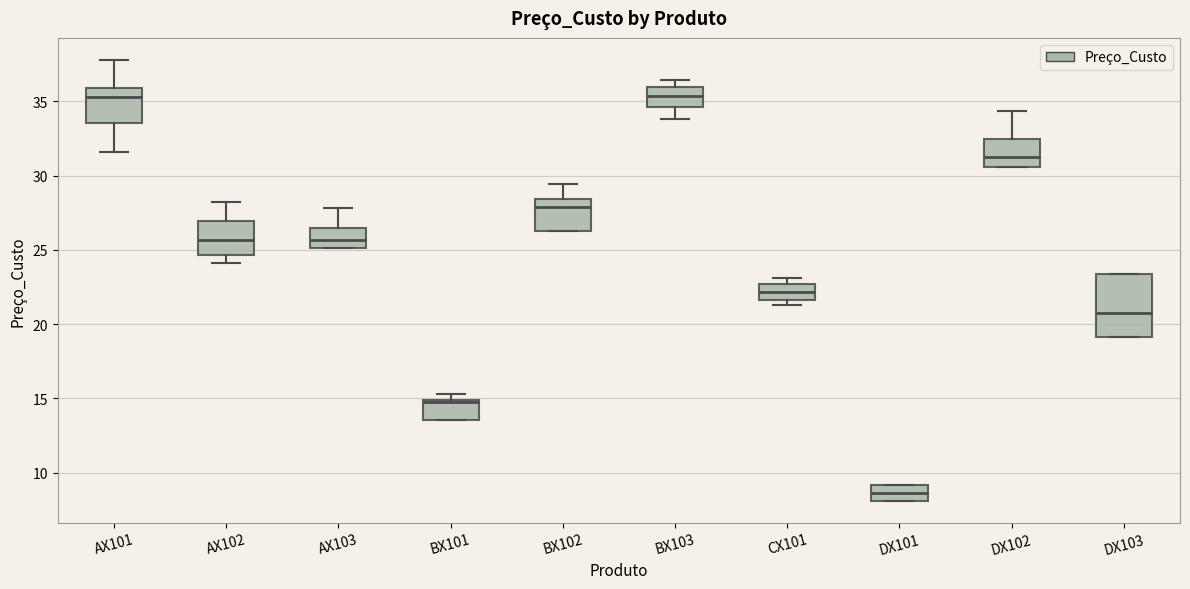

Which box's median line is the lowest?

DX101